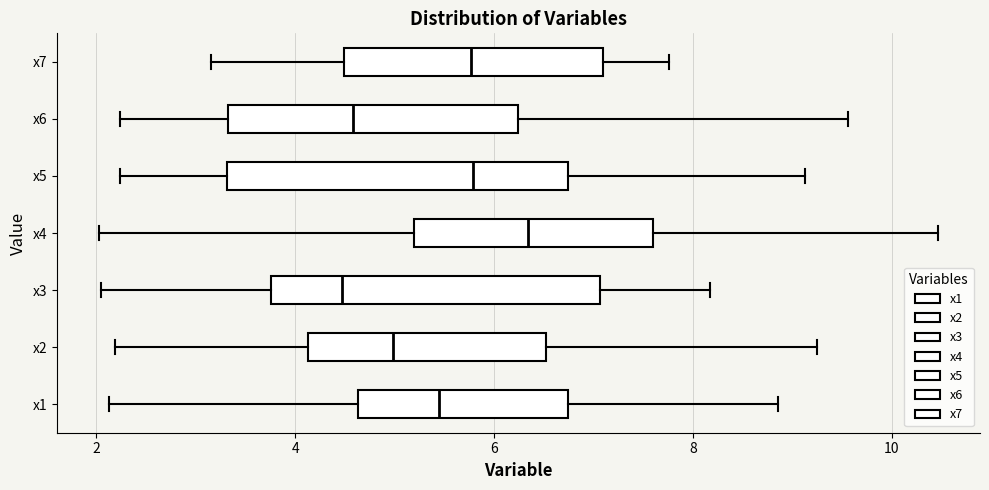

Which box has the furthest to the right median line?

x4